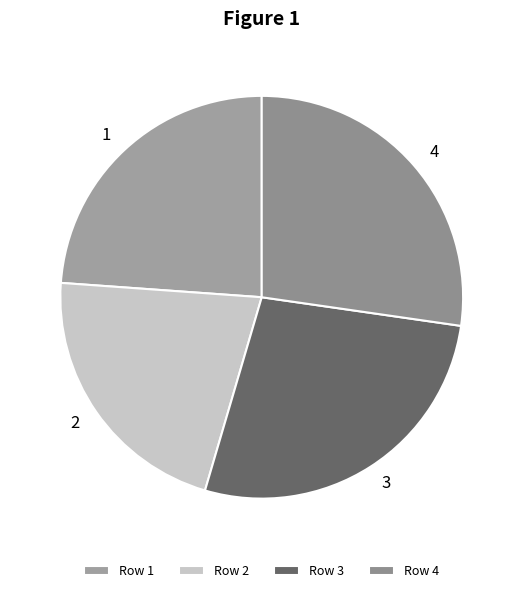

Combined, do 3 and 1 account for over 50%?

Yes